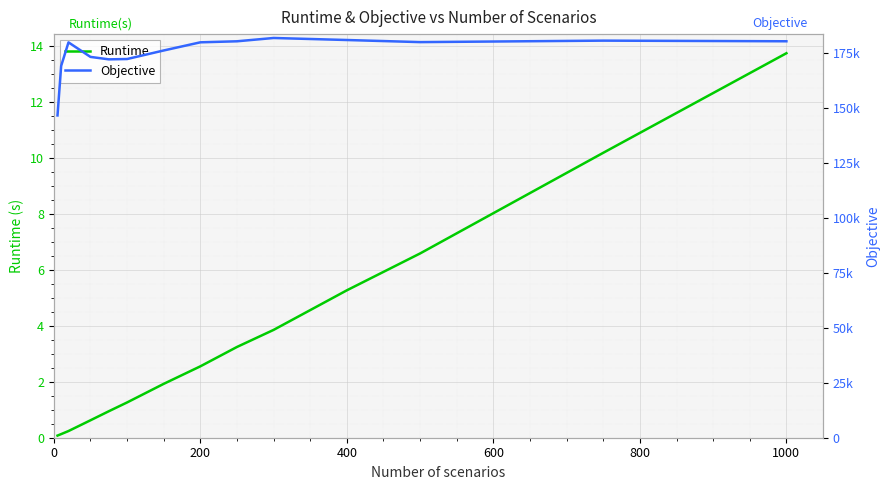

At which label does Runtime reach its peak?

1000